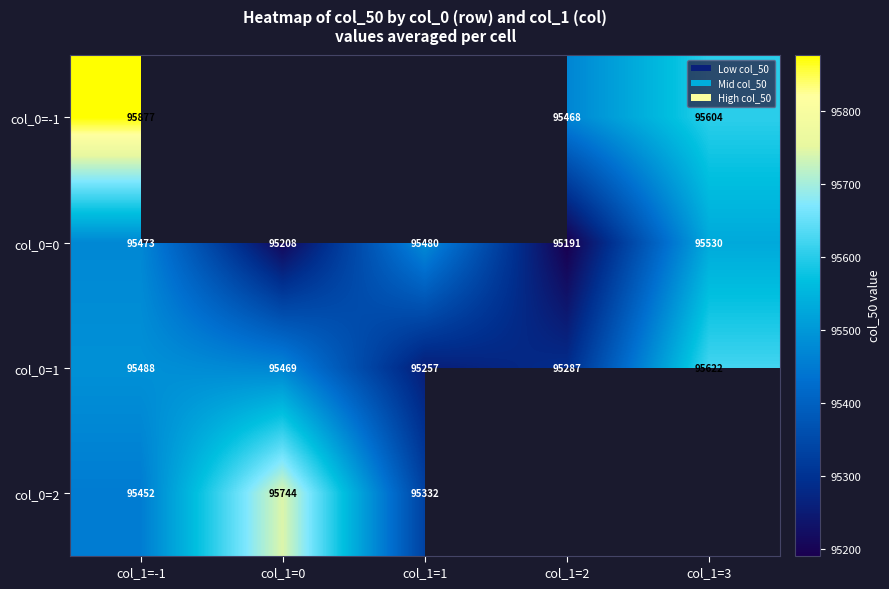

Which category has the lowest value across all series?

col_1=2